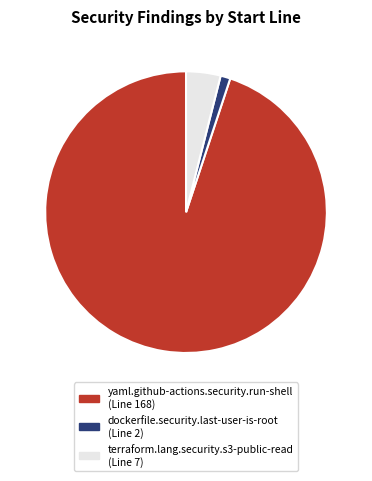

Which category has the biggest portion of the pie?

yaml.github-actions.security.run-shell